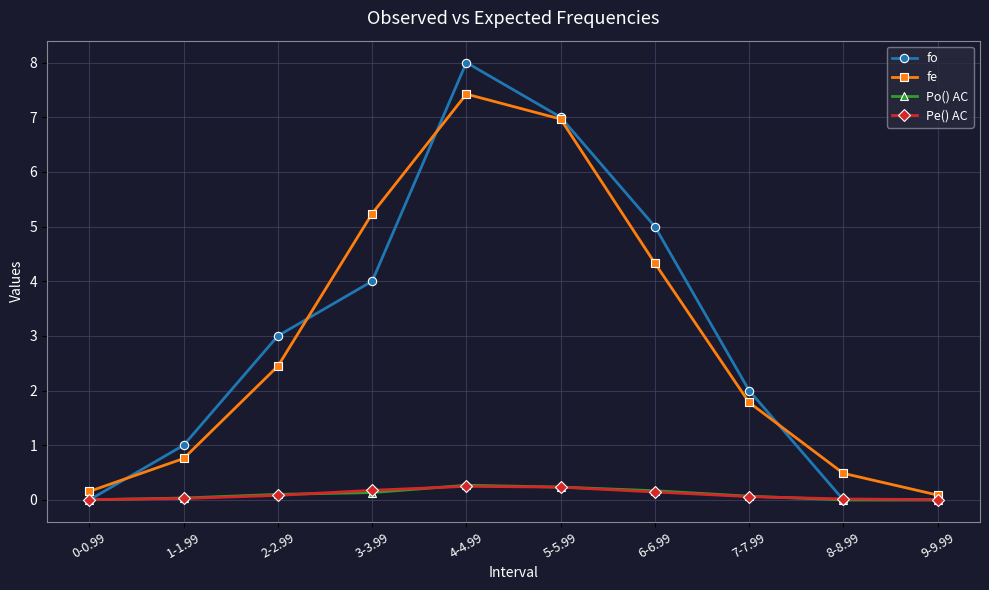

Read the fe value at 4-4.99.

7.4